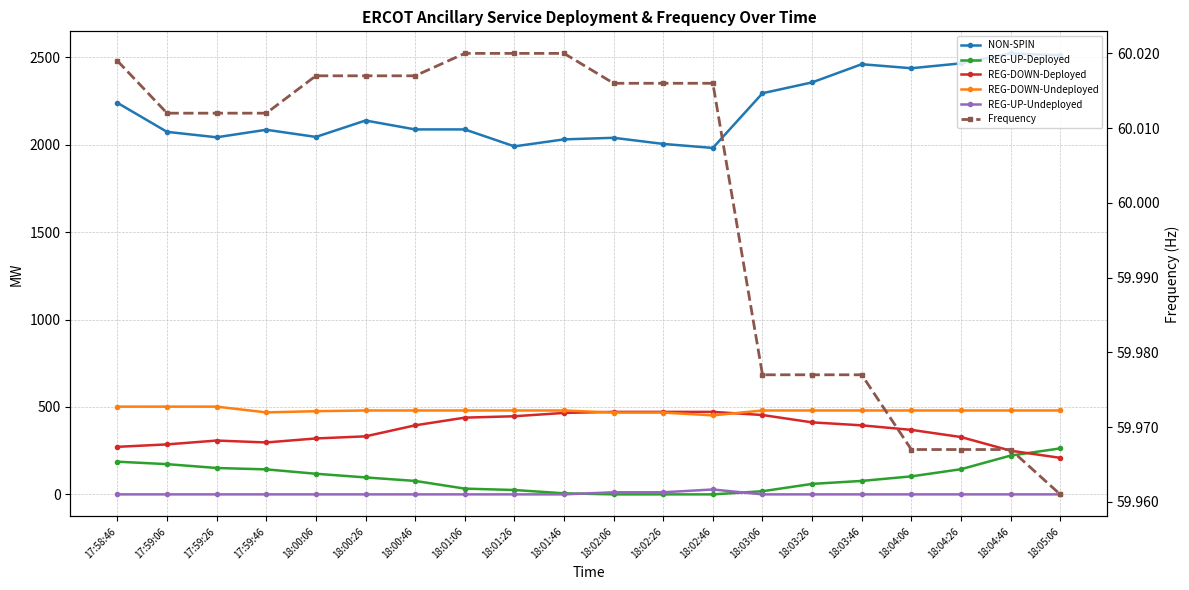

What value does the REG-DOWN-Undeployed series have at 18:03:06?

480.0